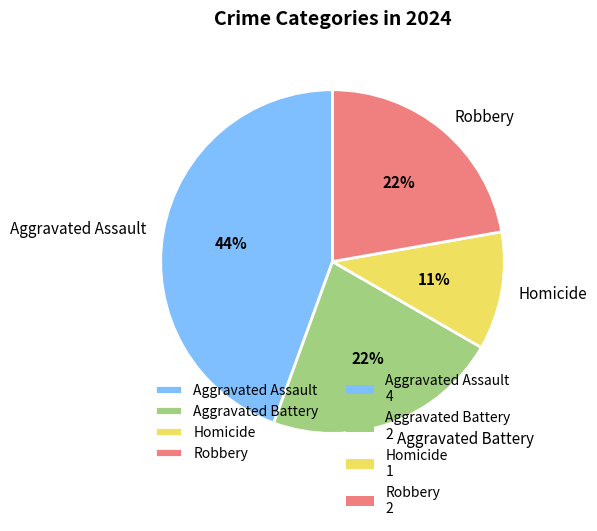

To the nearest percent, what is the difference between the largest and smallest slice percentages?

33%